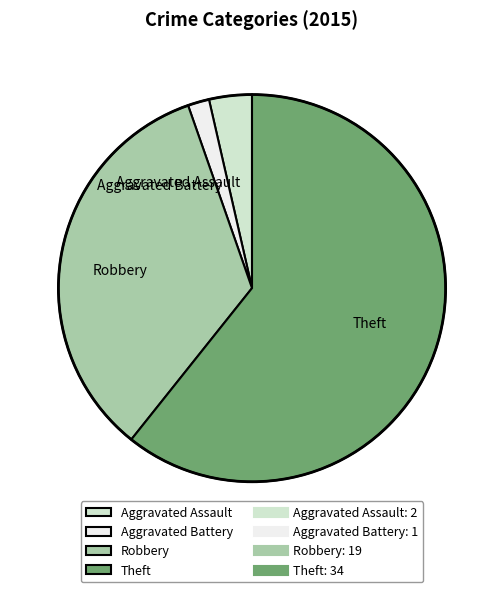

Approximately how many times larger is the value at Aggravated Assault compared to Robbery?

0.1